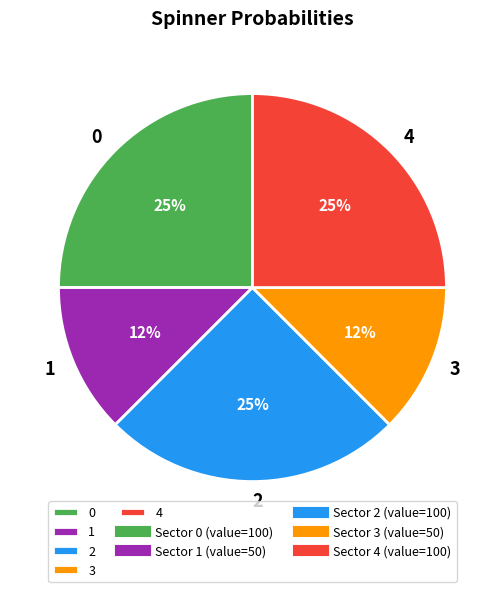

Is it true that 3 is 19% of the pie?

False